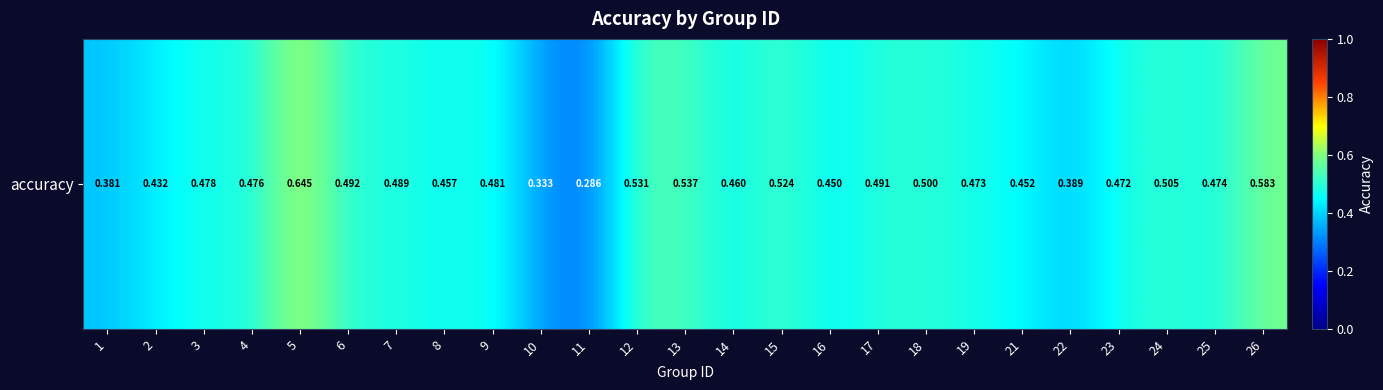

The chart shows a value of 0.2 at 16. True or false?

False